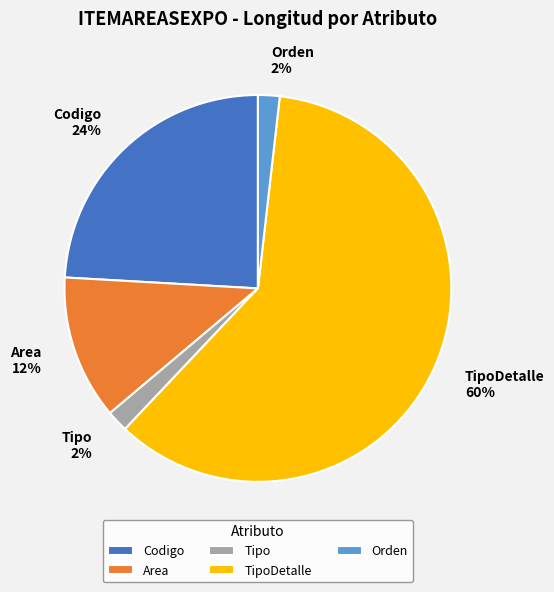

Which slice represents more than half of the pie?

TipoDetalle